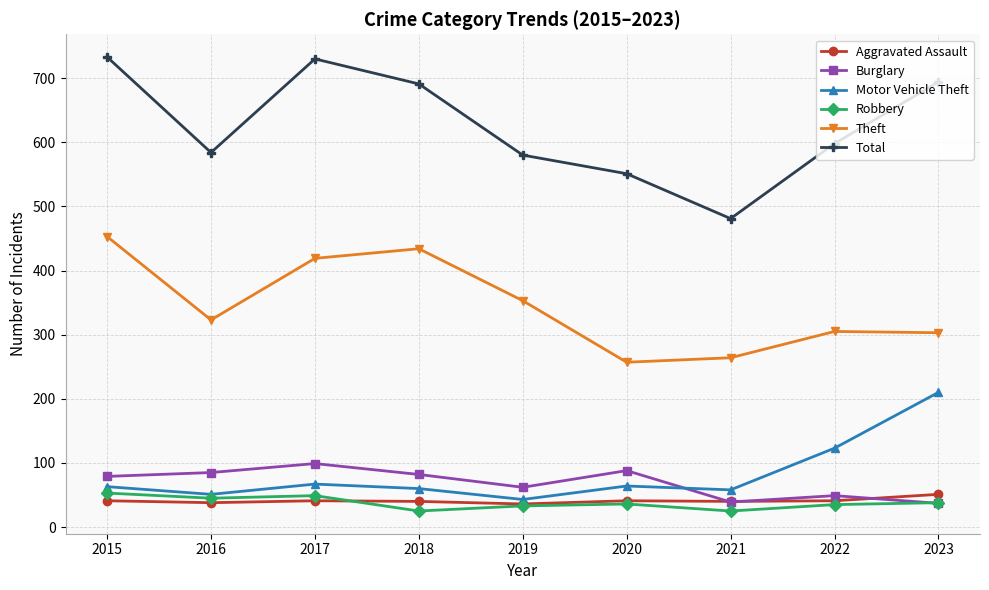

Which series has the widest spread of values?

Total